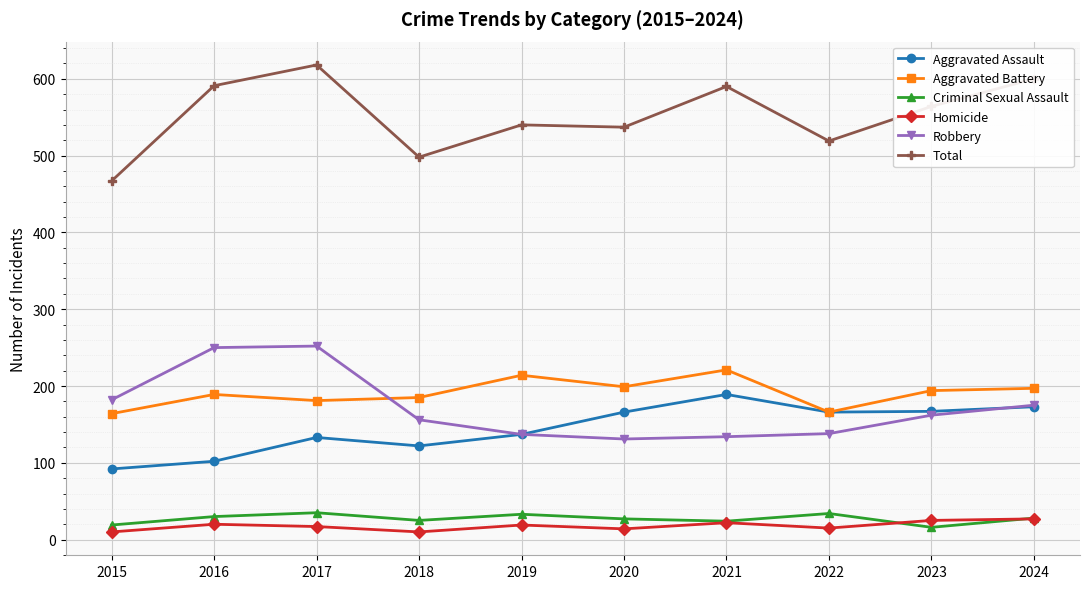

How many interior local peaks does the Aggravated Assault series have?

2